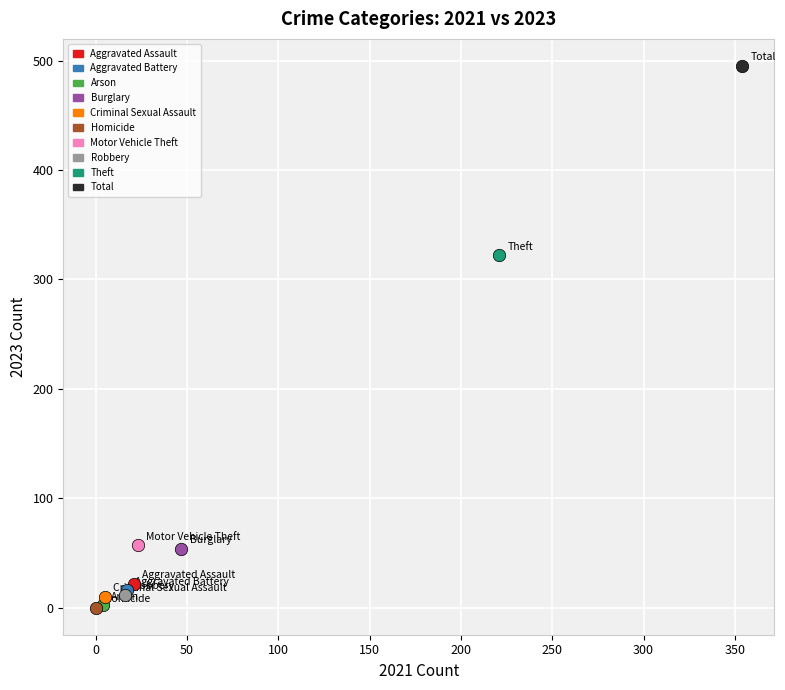

What are all the series names shown in the legend?

Aggravated Assault, Aggravated Battery, Arson, Burglary, Criminal Sexual Assault, Homicide, Motor Vehicle Theft, Robbery, Theft, Total